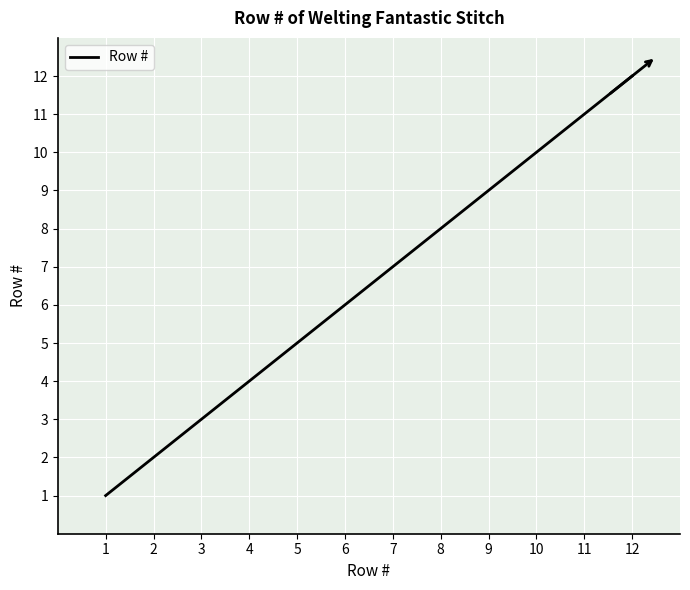

What is the difference between the values at 9 and 8?

1